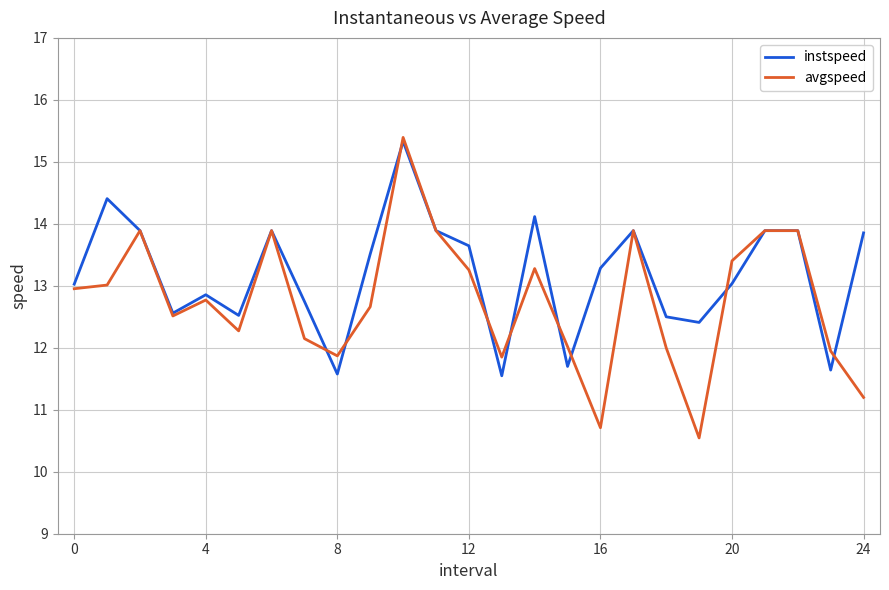

At how many categories does at least one series exceed 10?

25